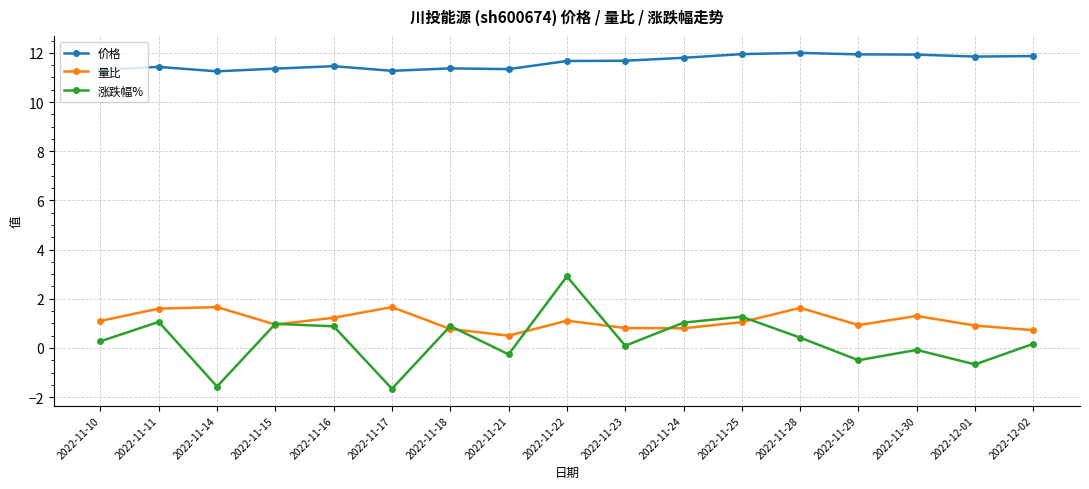

What is the label of the 6th point from the right?

2022-11-25